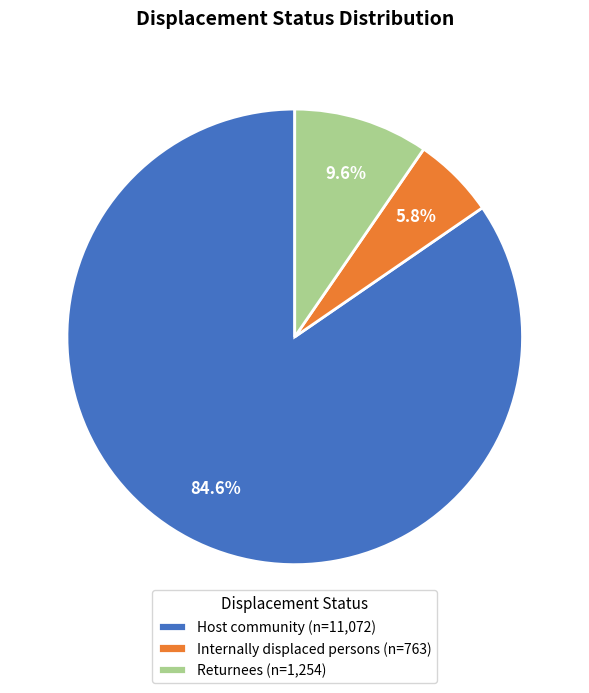

To the nearest percent, what portion does Returnees represent?

10%